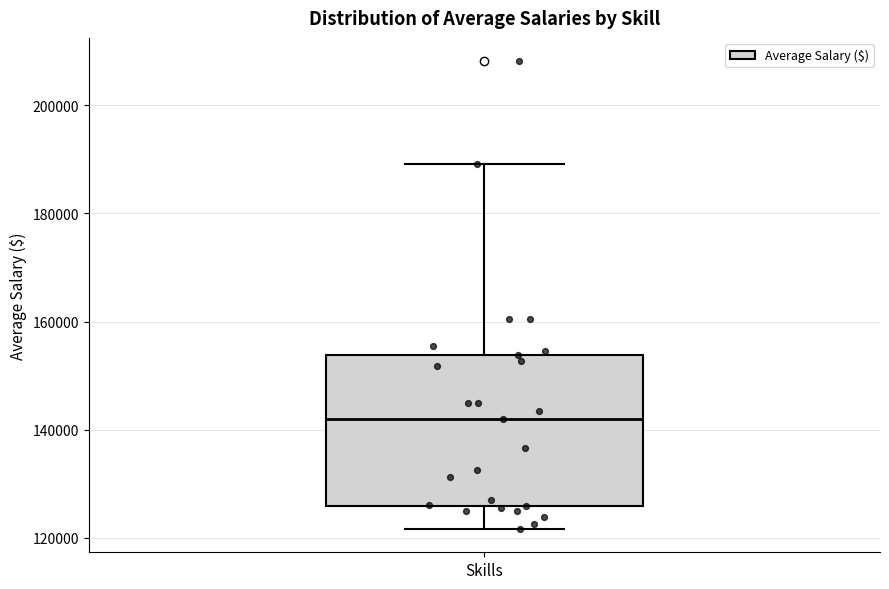

Read this box plot against the y-axis: the position of the median line, the range covered by the box, and the ends of both whiskers. The values are not printed on the chart, so give them approximately, as read against the axis.

median 142000, box 126000 to 154000, whiskers 122000 to 190000